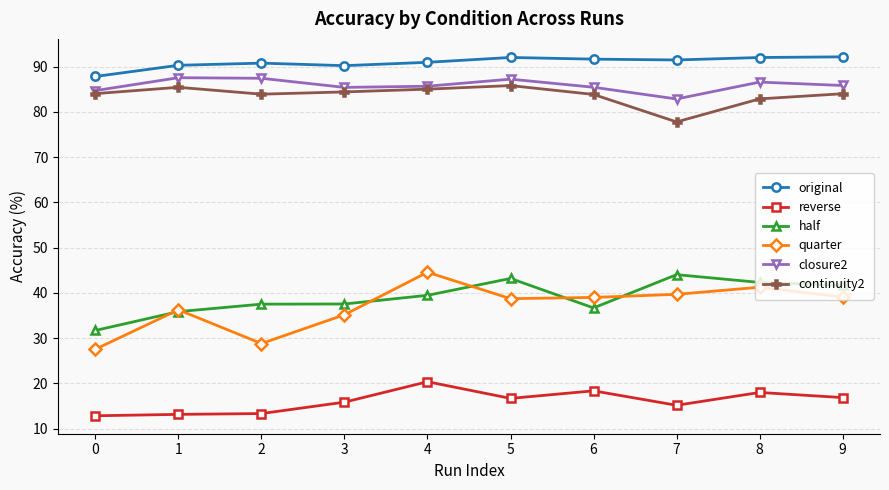

What is the difference between the highest and lowest values at 9?

75.3